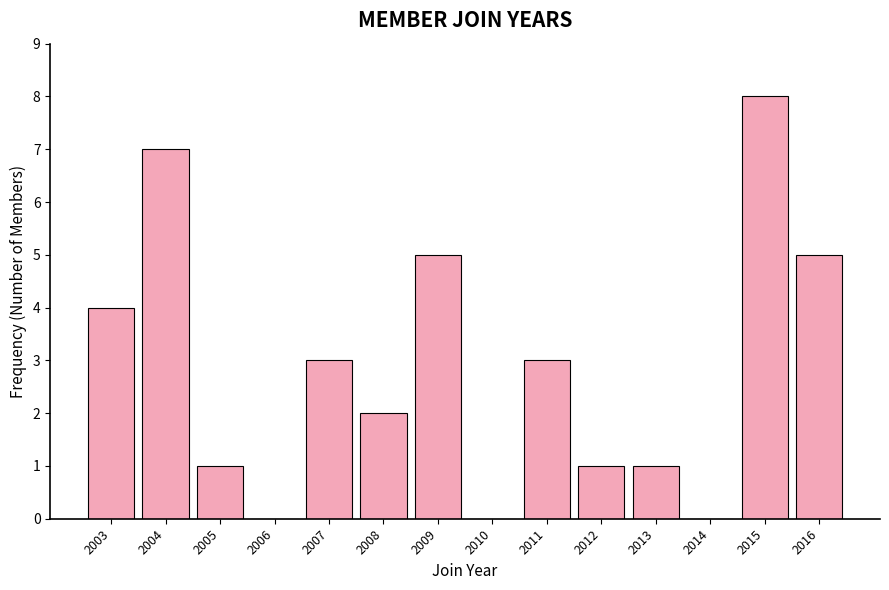

Reading left to right, transcribe all the data shown in this chart.

2003=4	2004=7	2005=1	2006=0	2007=3	2008=2	2009=5	2010=0	2011=3	2012=1	2013=1	2014=0	2015=8	2016=5